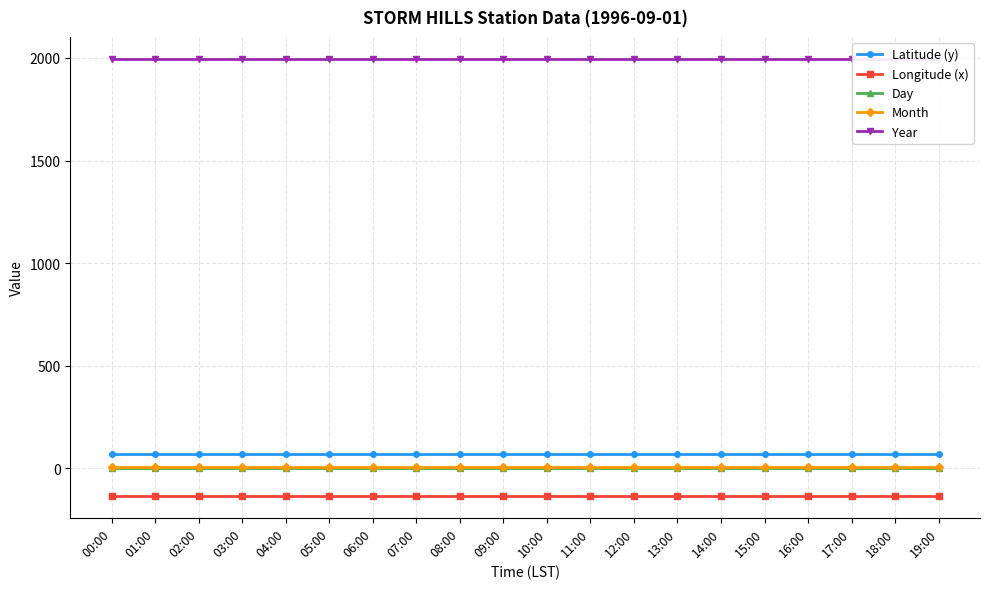

The Latitude (y) series shows 90.4 at 02:00. True or false?

False